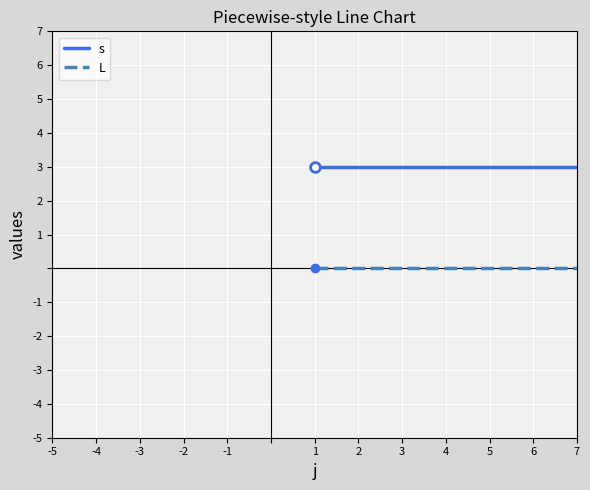

Rank the series by their maximum value, from highest to lowest.

s, L